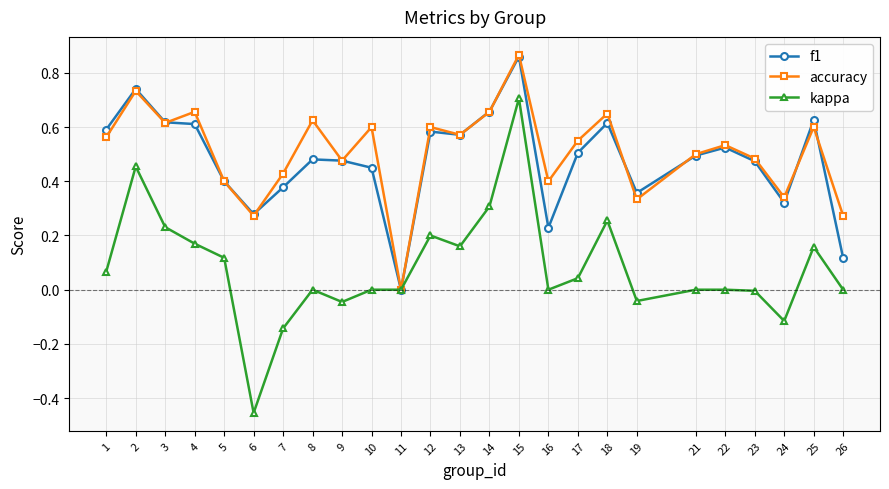

True or false: kappa has more than 1 interior local peaks.

True